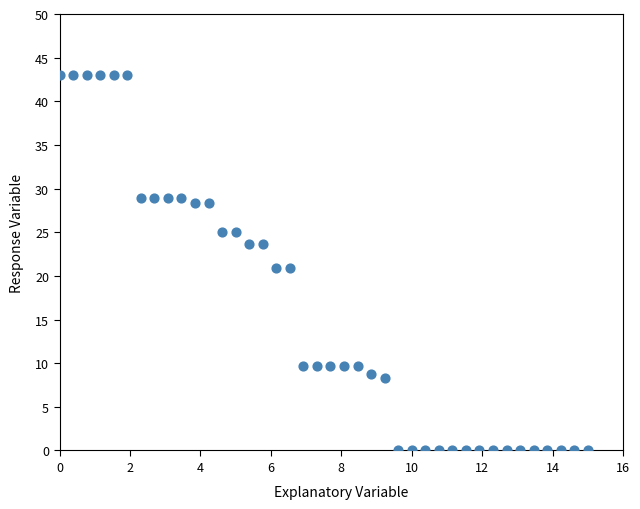

What is the range of Y values (max minus min)?

43.0